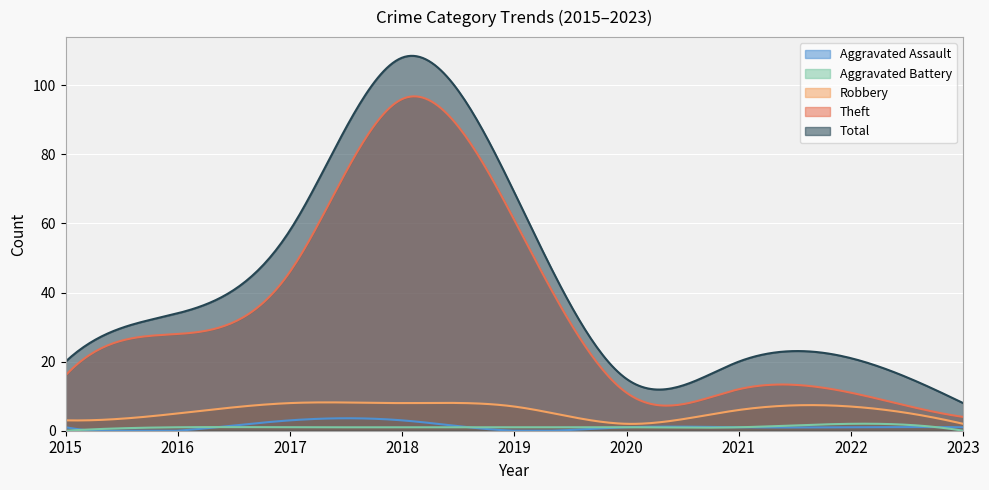

At 2017, list the series in order from smallest to largest.

Aggravated Battery, Aggravated Assault, Robbery, Theft, Total